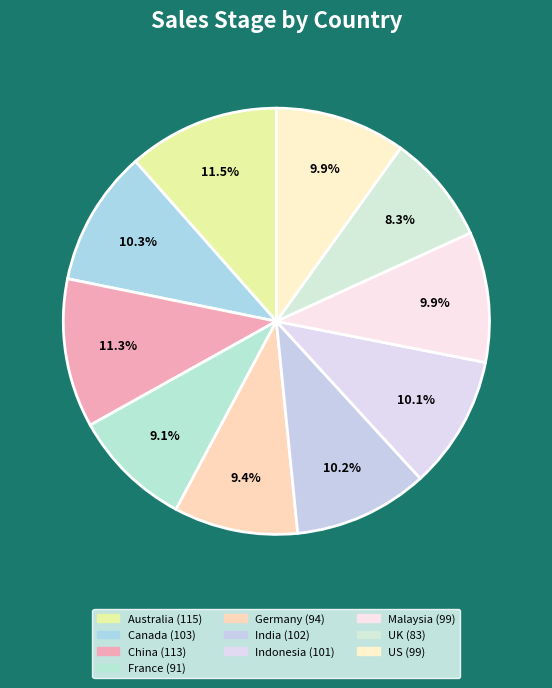

How many segments does this pie chart have?

10